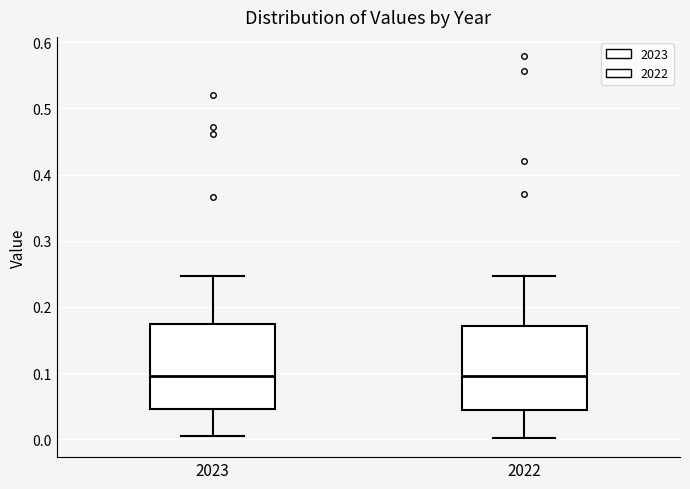

Reading left to right, read every box against the y-axis: the position of its median line, the range the box covers, and the ends of its whiskers. The values are not printed on the chart, so give them approximately, as read against the axis.

2023: median 0.10, box 0.05 to 0.17, whiskers 0.01 to 0.25
2022: median 0.10, box 0.04 to 0.17, whiskers 0.00 to 0.25